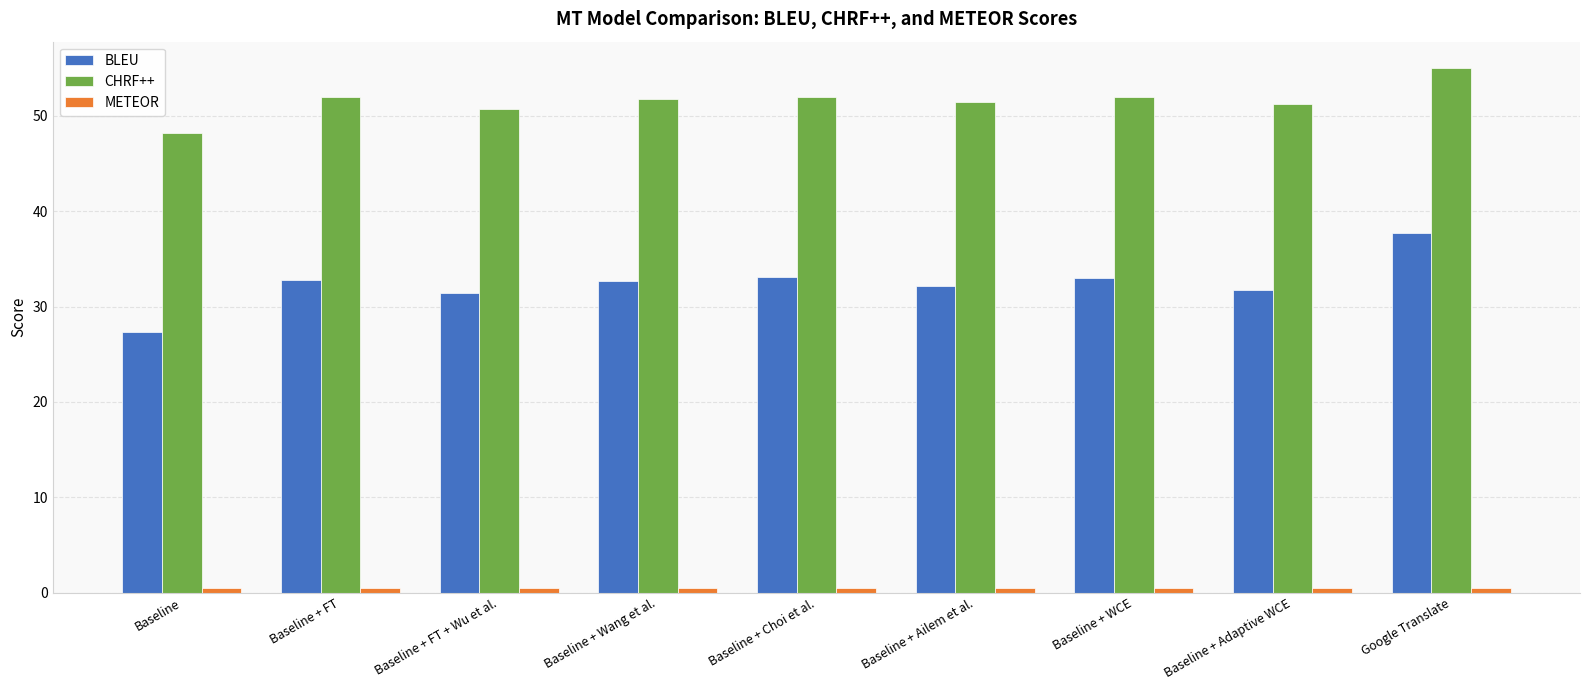

Between Baseline and Baseline + Adaptive WCE, which series saw the biggest shift?

BLEU